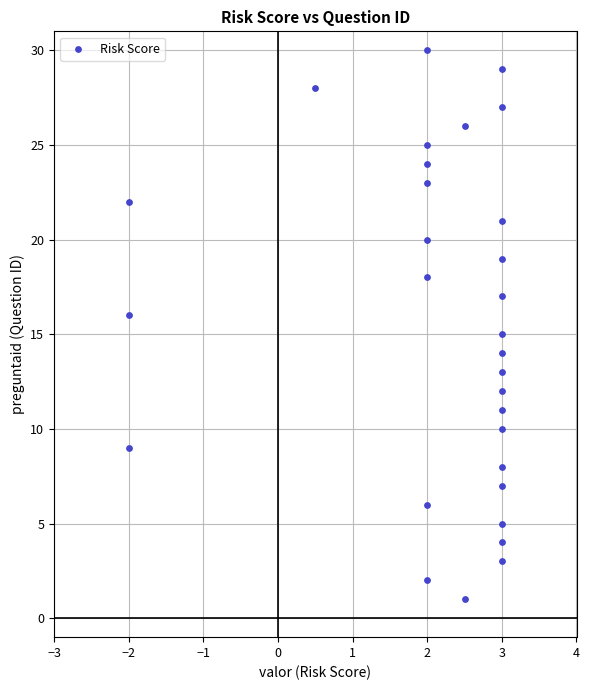

What is the range of Y values (max minus min)?

29